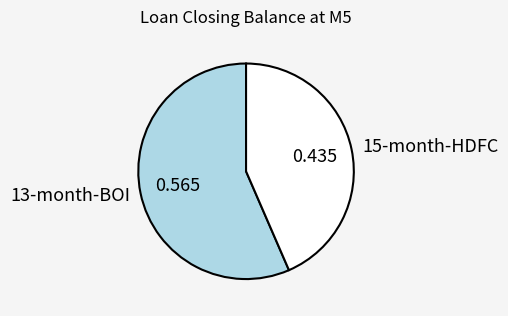

How many segments does this pie chart have?

2